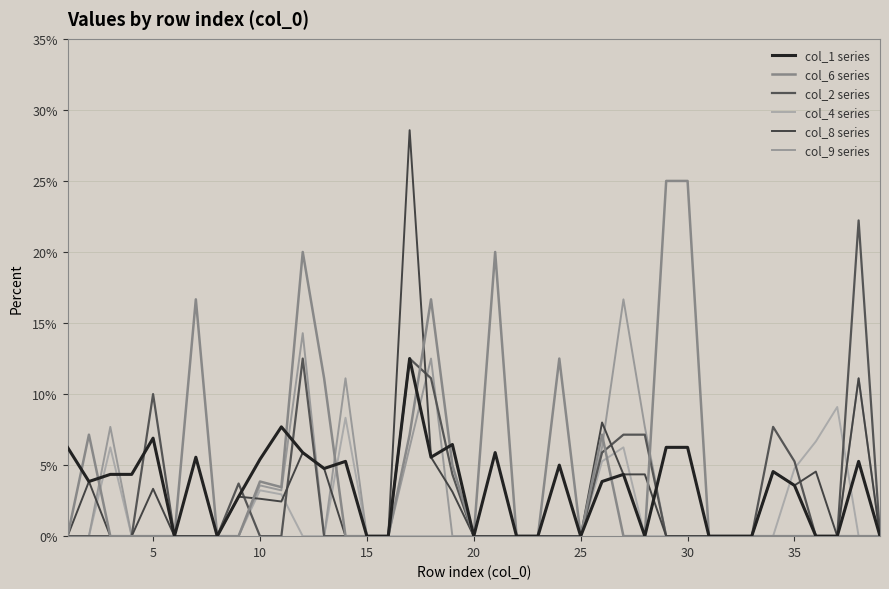

True or false: col_8 series and col_4 series cross at least once.

True